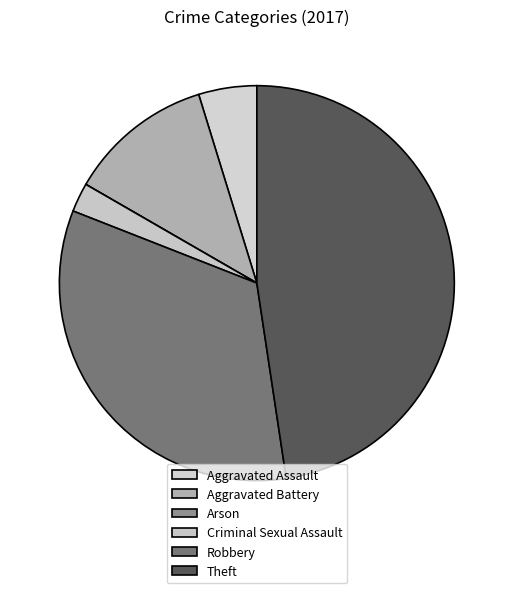

What is the change in value from Aggravated Battery to Criminal Sexual Assault?

-4